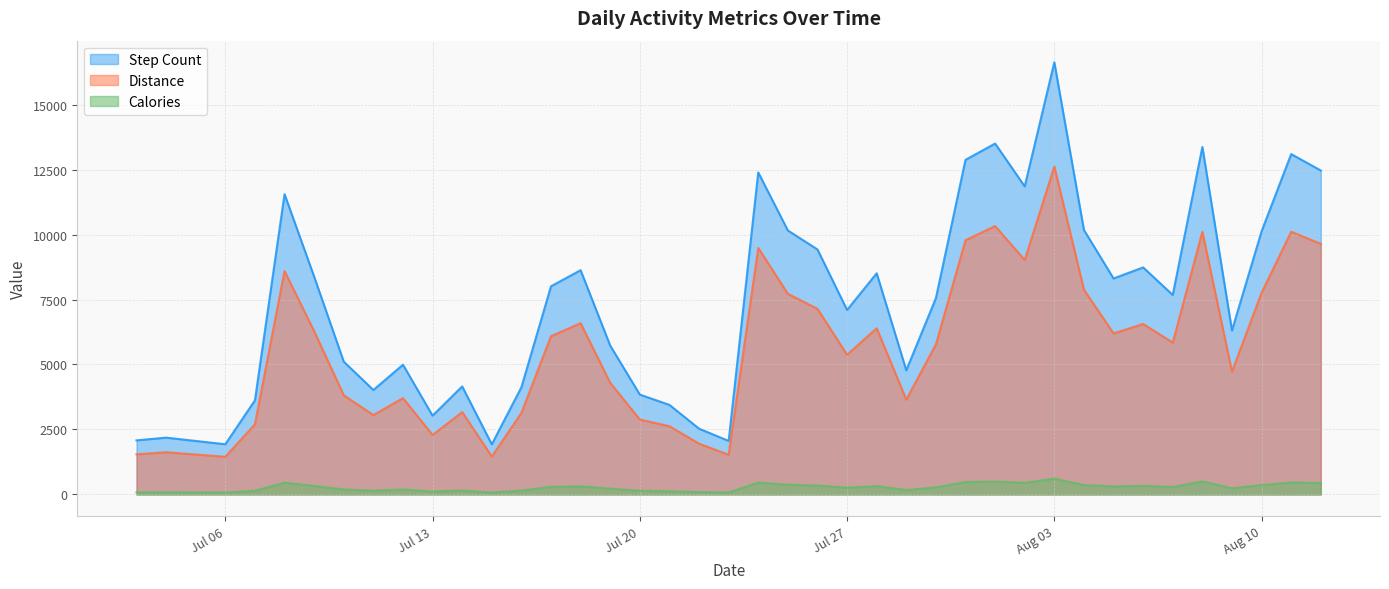

How many data points in Step Count are above 7676?

19